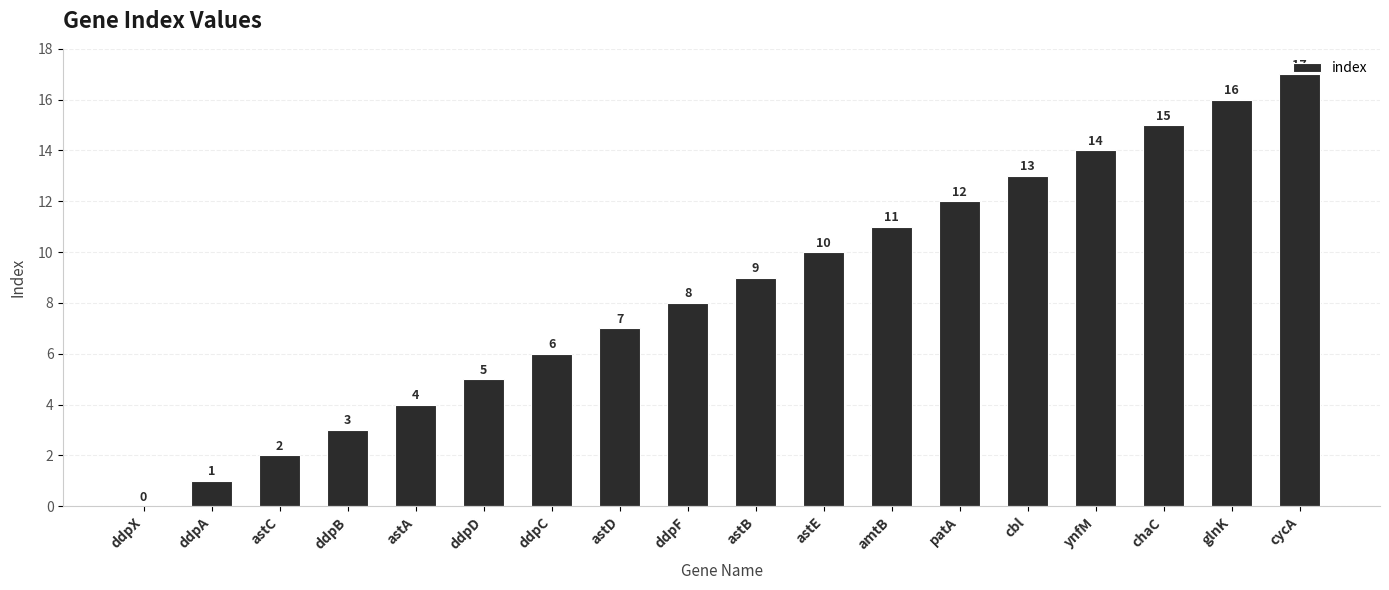

How many series are shown in this chart?

1